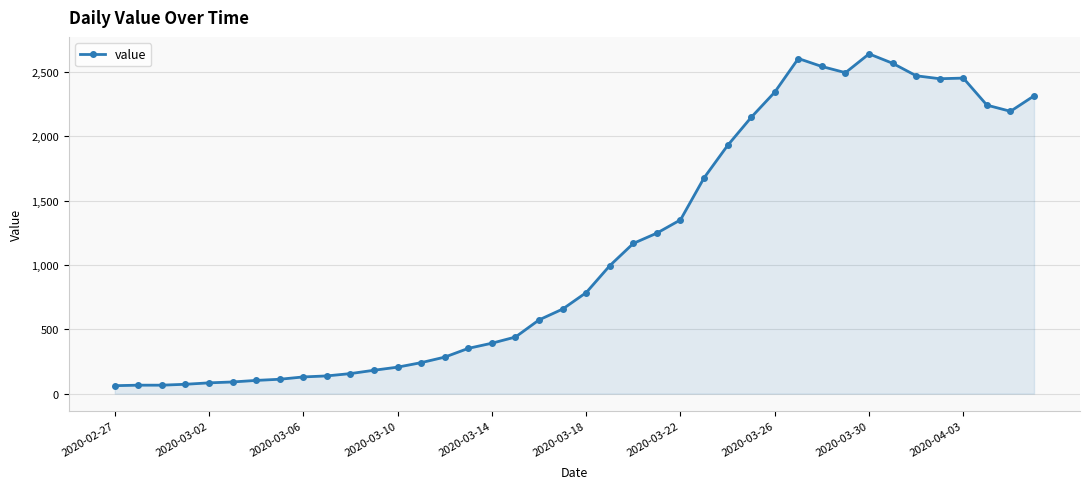

How many lines are shown in the chart?

1